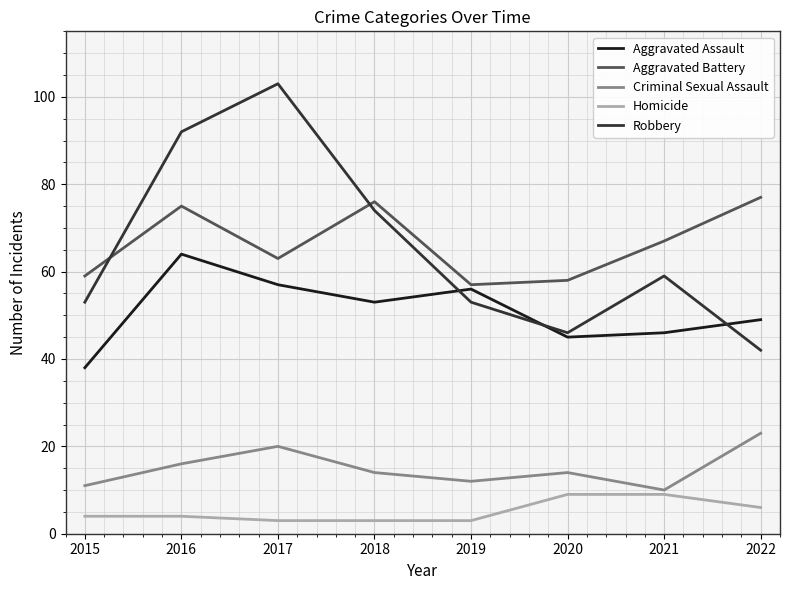

What is the minimum value for Criminal Sexual Assault?

10